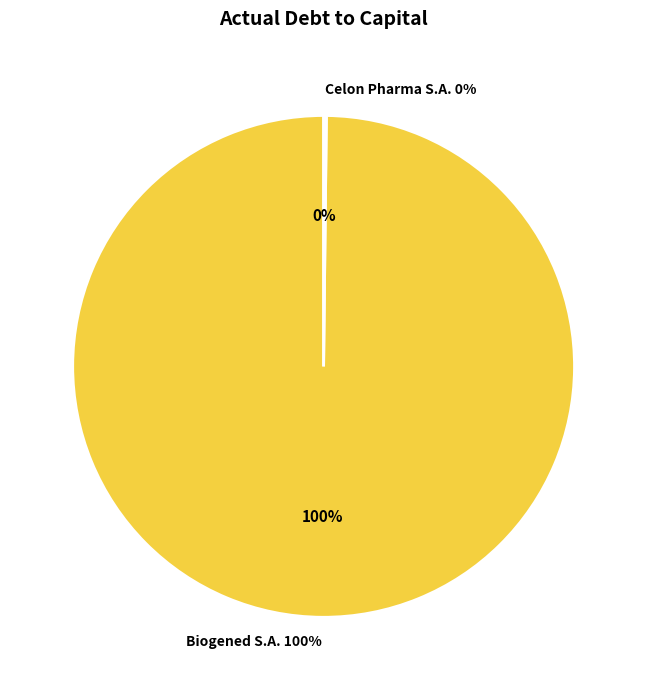

How many slices are in this pie chart?

2